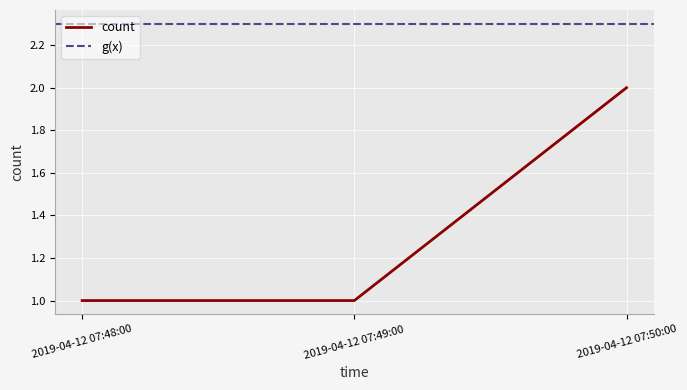

The chart shows a value of 1 at 2019-04-12 07:50:00. True or false?

False